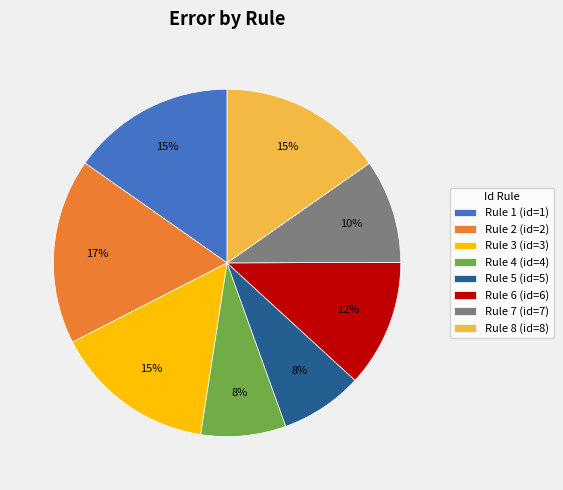

To the nearest percent, what is the average slice percentage?

12%